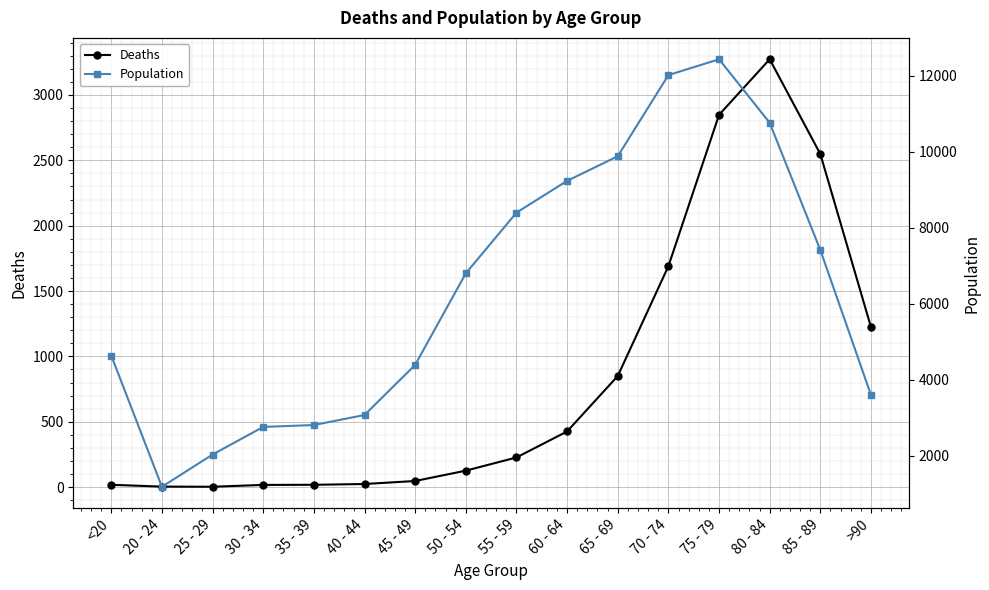

True or false: Population and Deaths cross at least once.

False